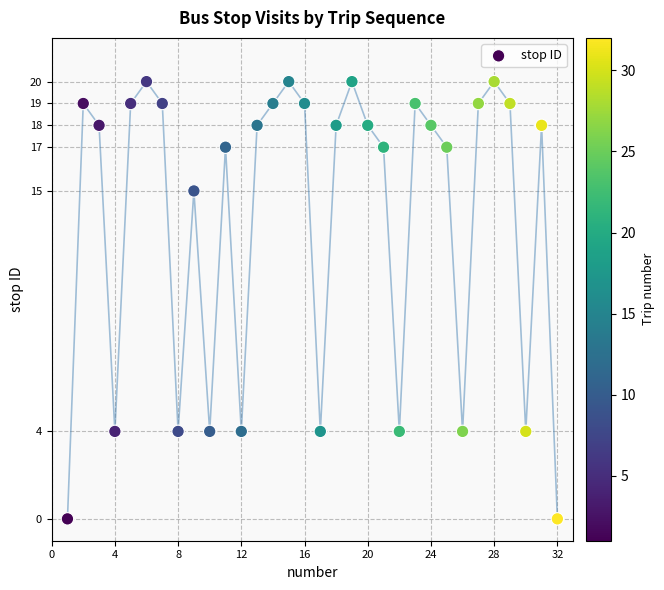

What is the range of X values (max minus min)?

31